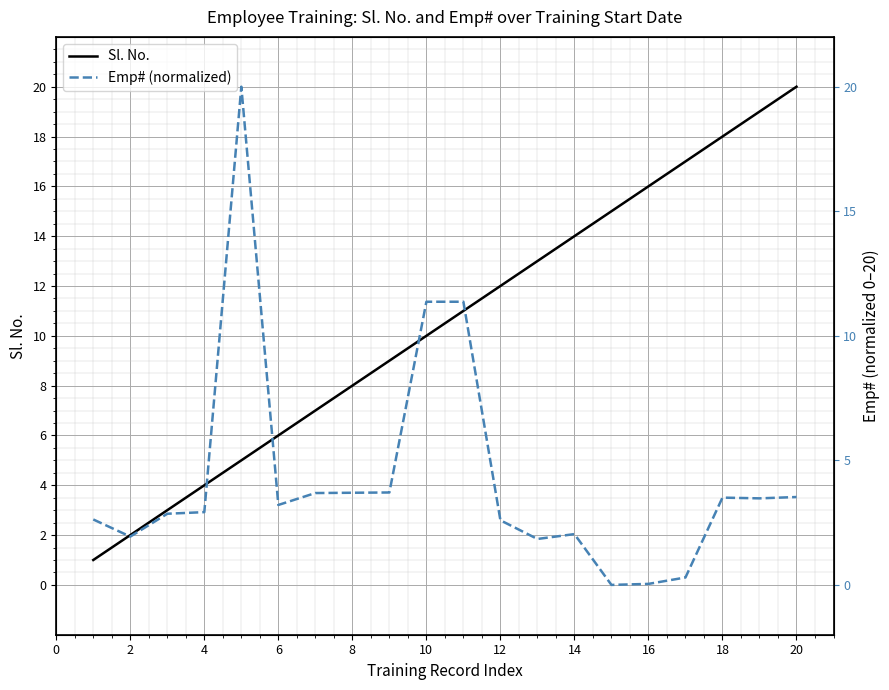

True or false: Sl. No. has a value of 18 at 18.

True